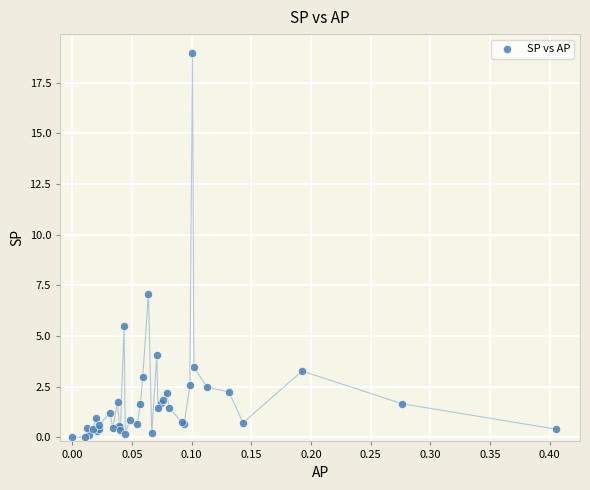

What Y value in the scatter plot is closest to 9?

7.1